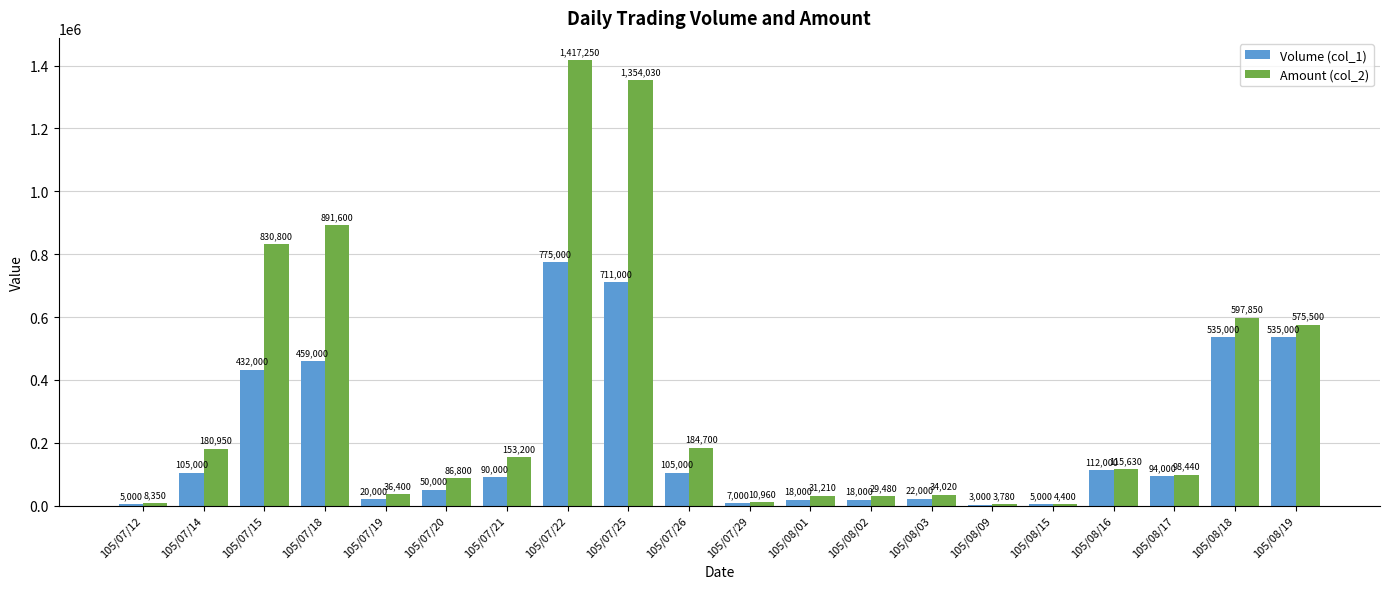

Count the number of categories in the chart.

20